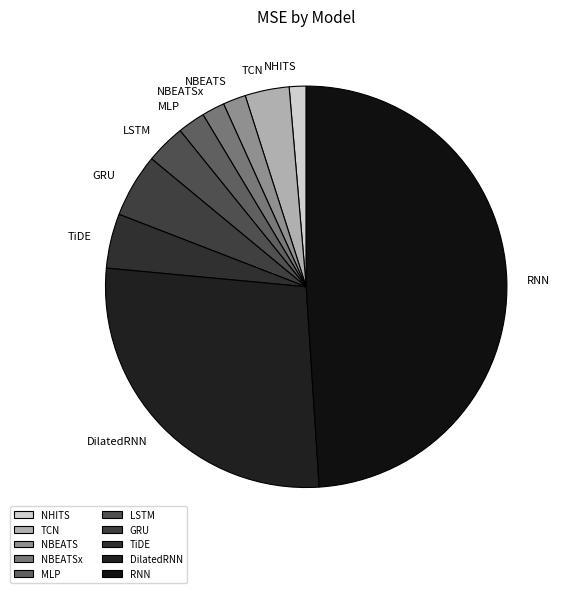

Is NHITS the majority of the pie?

No